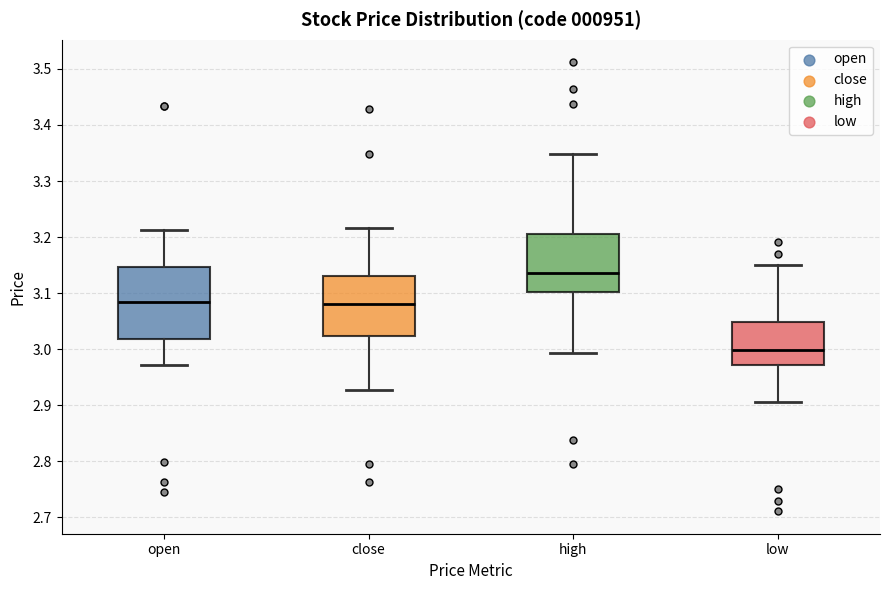

Reading left to right, read every box against the y-axis: the position of its median line, the range the box covers, and the ends of its whiskers. The values are not printed on the chart, so give them approximately, as read against the axis.

open: median 3.09, box 3.02 to 3.15, whiskers 2.97 to 3.21
close: median 3.08, box 3.02 to 3.13, whiskers 2.93 to 3.22
high: median 3.14, box 3.10 to 3.21, whiskers 2.99 to 3.35
low: median 3.00, box 2.97 to 3.05, whiskers 2.91 to 3.15